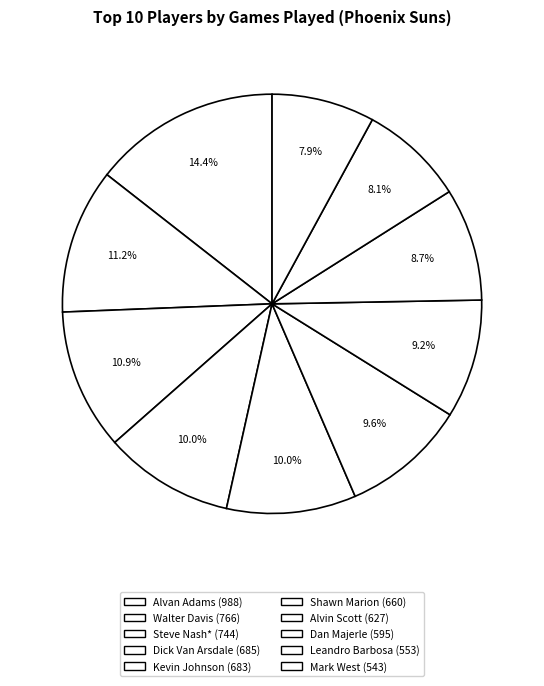

How many segments does this pie chart have?

10